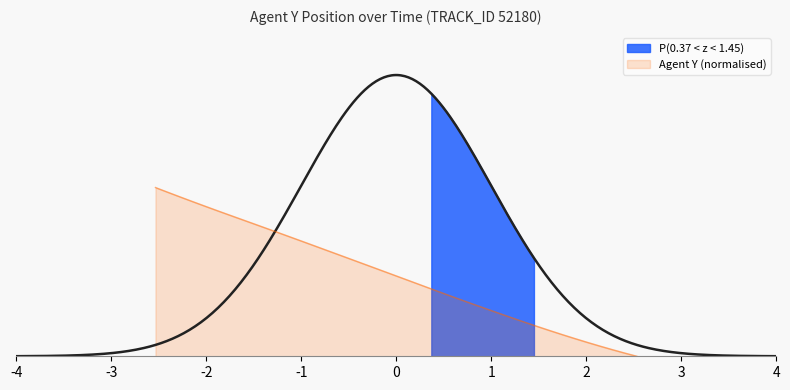

Does the chart have visible grid lines?

No